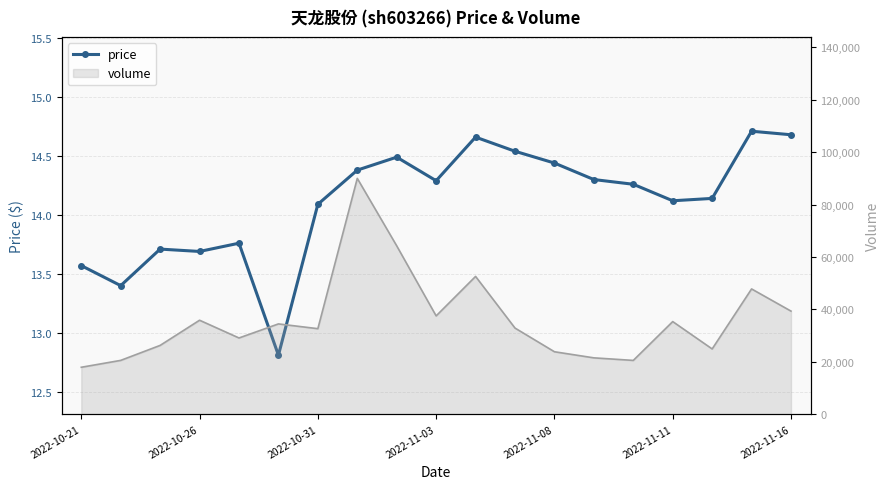

Reading right to left, list all the values displayed in this chart.

14.7	14.7	14.1	14.1	14.3	14.3	14.4	14.5	14.7	14.3	14.5	14.4	14.1	12.8	13.8	13.7	13.7	13.4	13.6